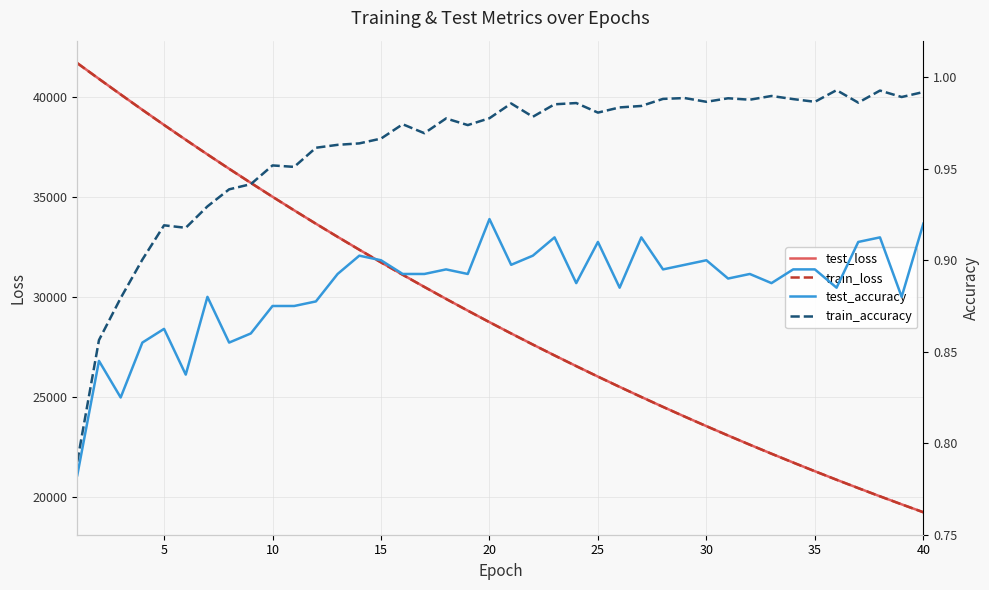

What is the difference between the second highest and second lowest values in the test_accuracy series?

0.1